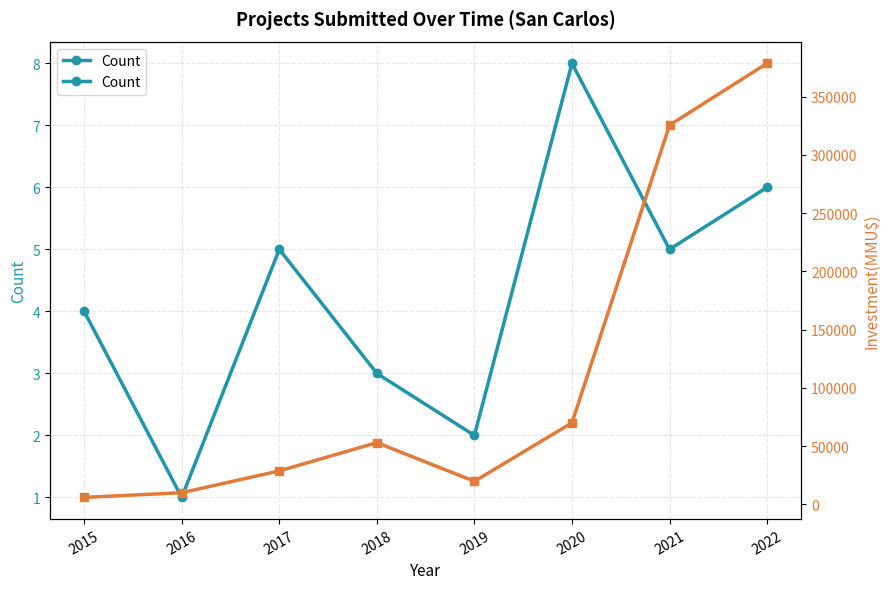

Which has a higher value, 2016 or 2021?

2021